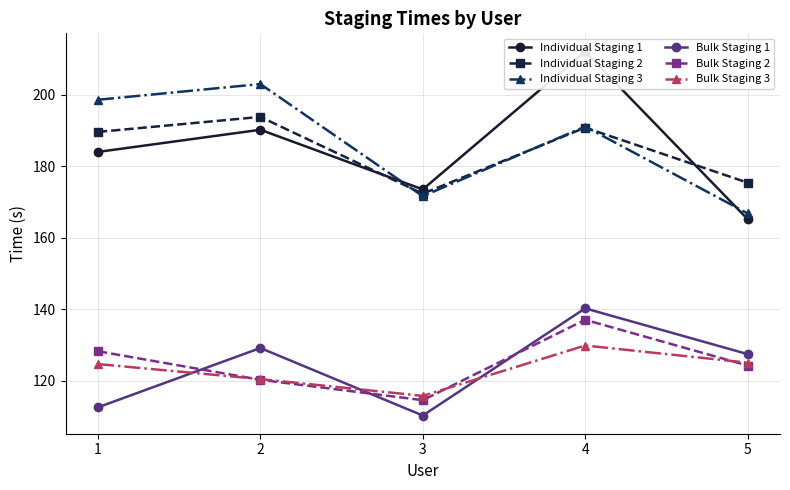

The value of Individual Staging 1 at 4 is 212.1. True or false?

True